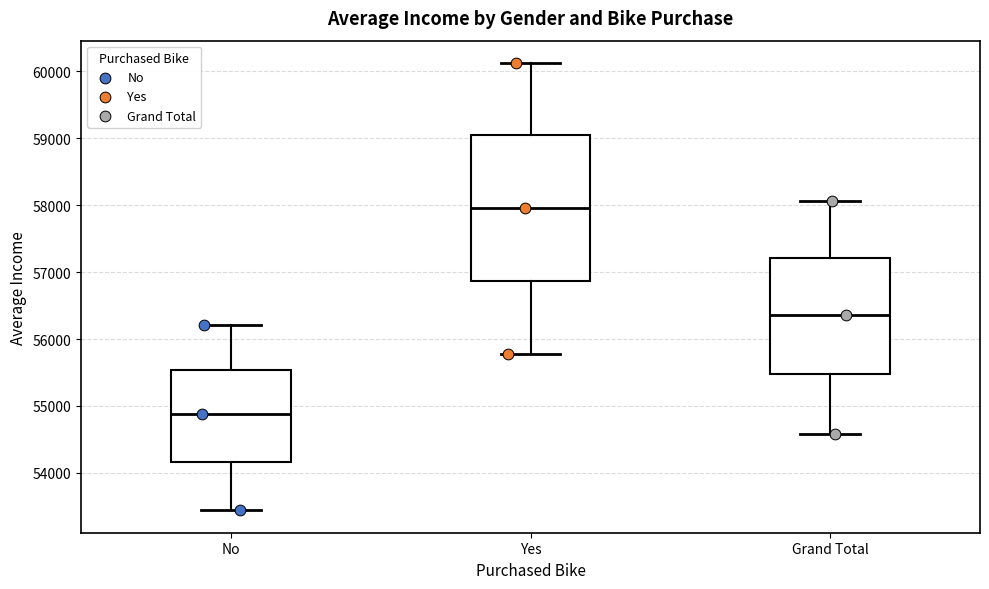

Where does the lower whisker of the box for No end on the y-axis? The values are not printed on the chart, so give them approximately, as read against the axis.

53400